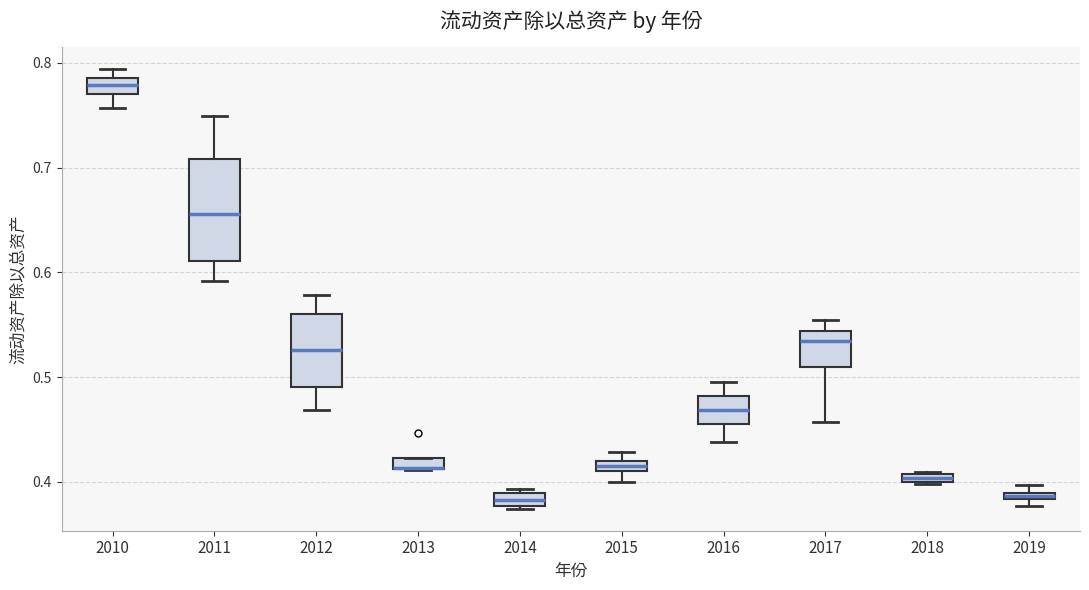

Where is the lower edge of the box at x = 2015 on the y-axis? The values are not printed on the chart, so give them approximately, as read against the axis.

0.41